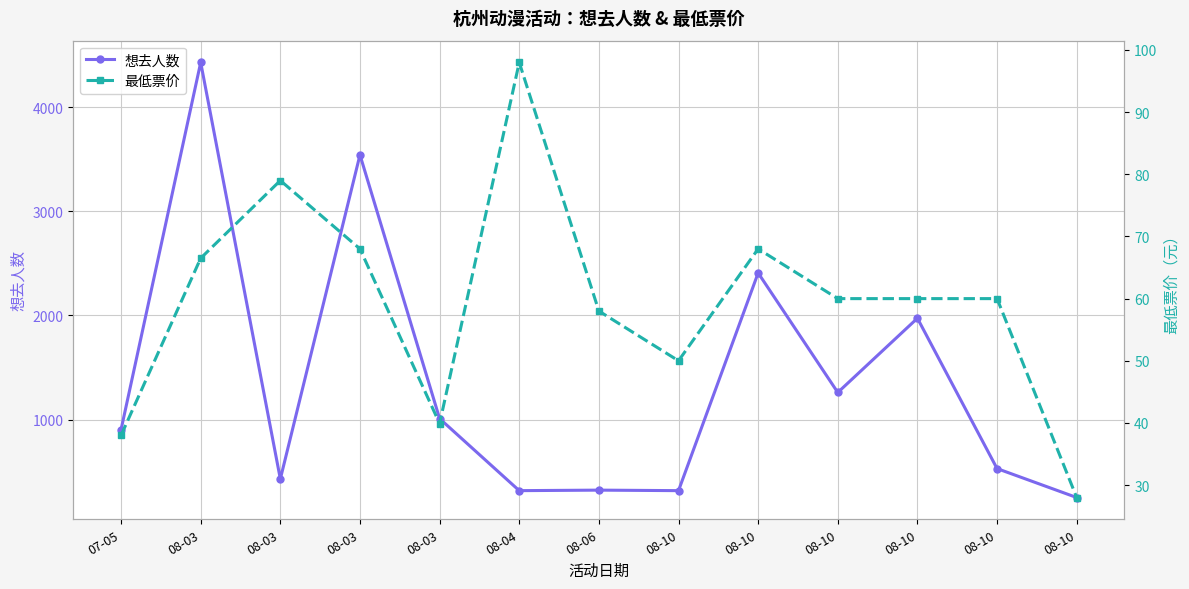

Between 08-03 and 08-10, which series saw the biggest shift?

想去人数